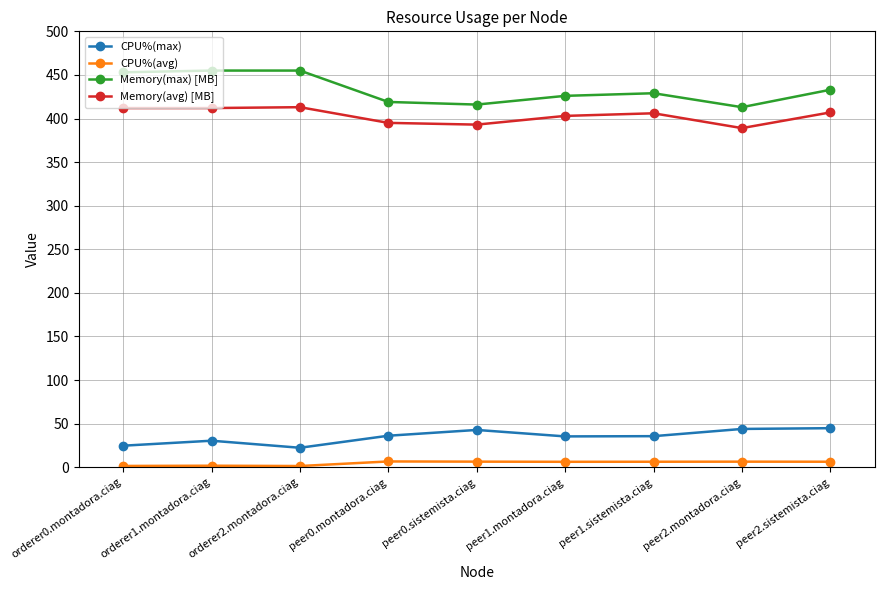

List the series in order of their peak value, highest first.

Memory(max) [MB], Memory(avg) [MB], CPU%(max), CPU%(avg)